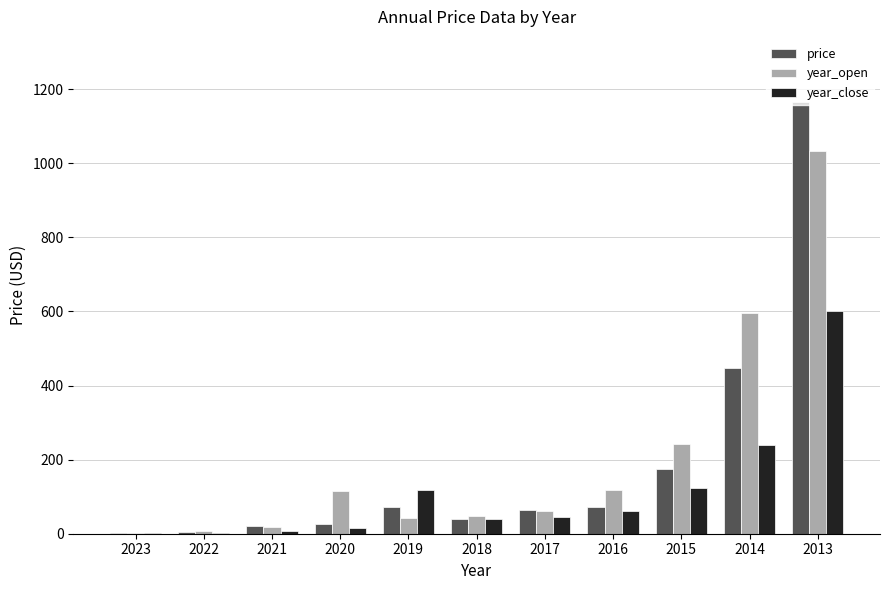

What is the maximum value for year_close?

600.0